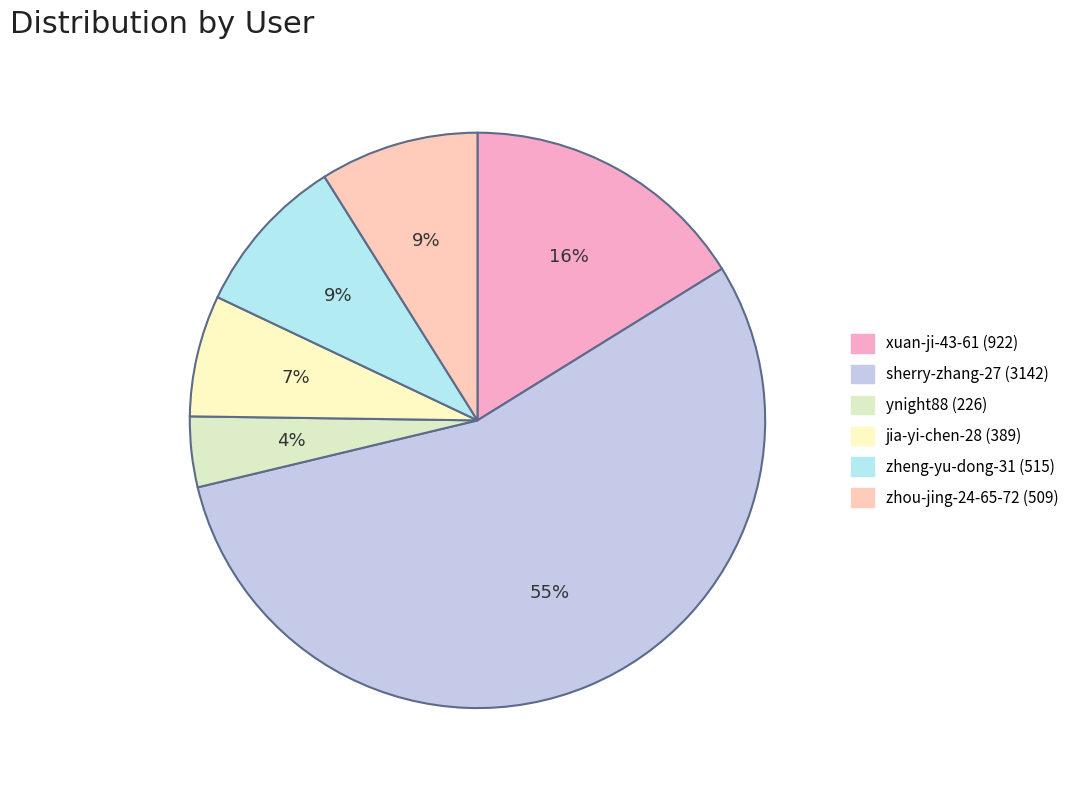

Which slice is the largest?

sherry-zhang-27